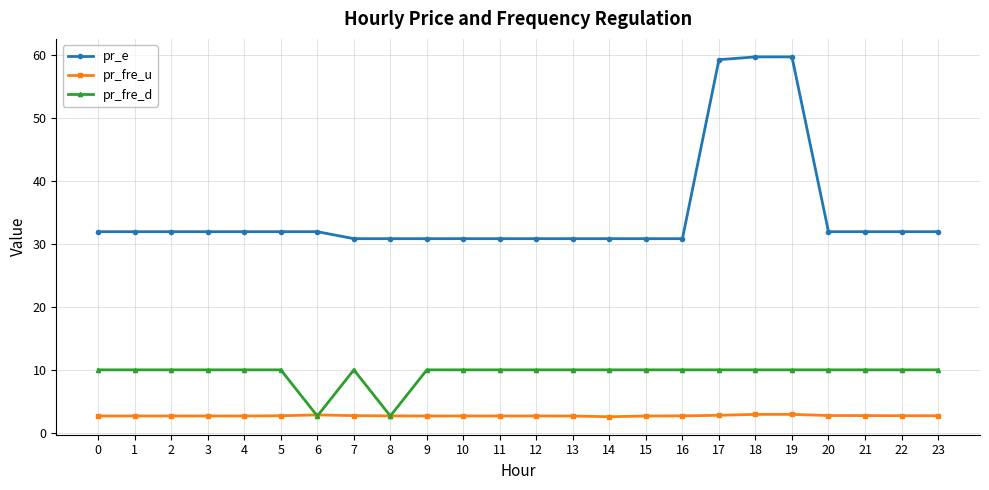

Count the pr_fre_d values in the range 10 to 11.

22